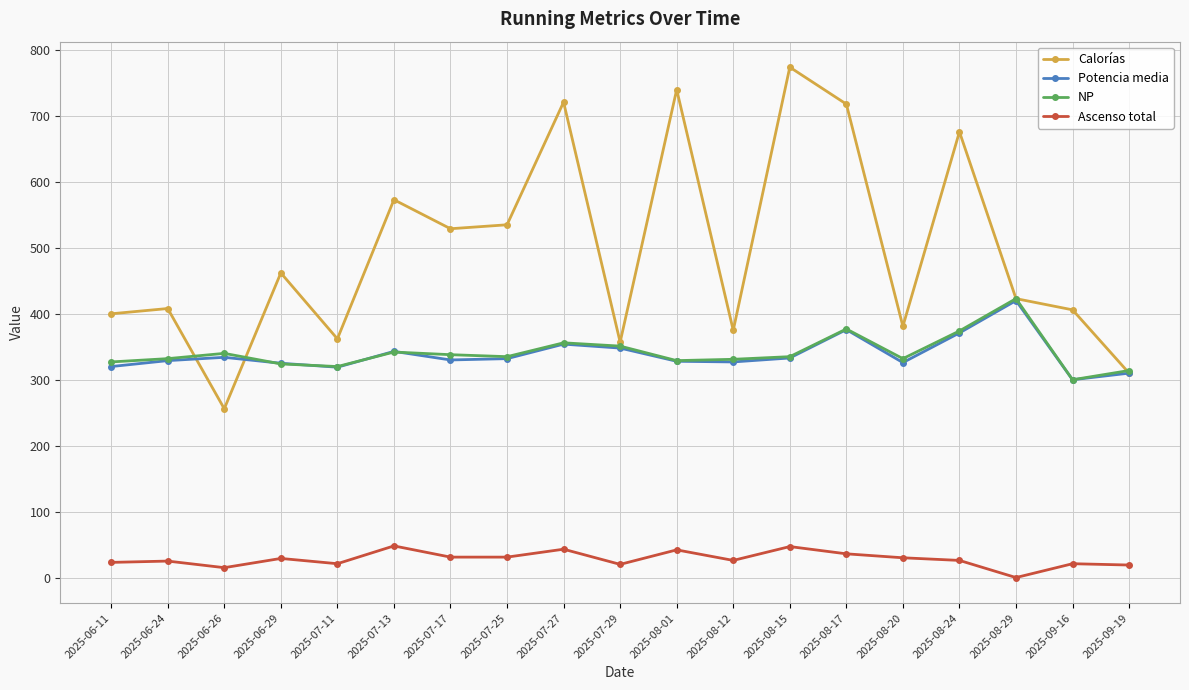

Is it true that Potencia media equals 320 at 2025-06-11?

True